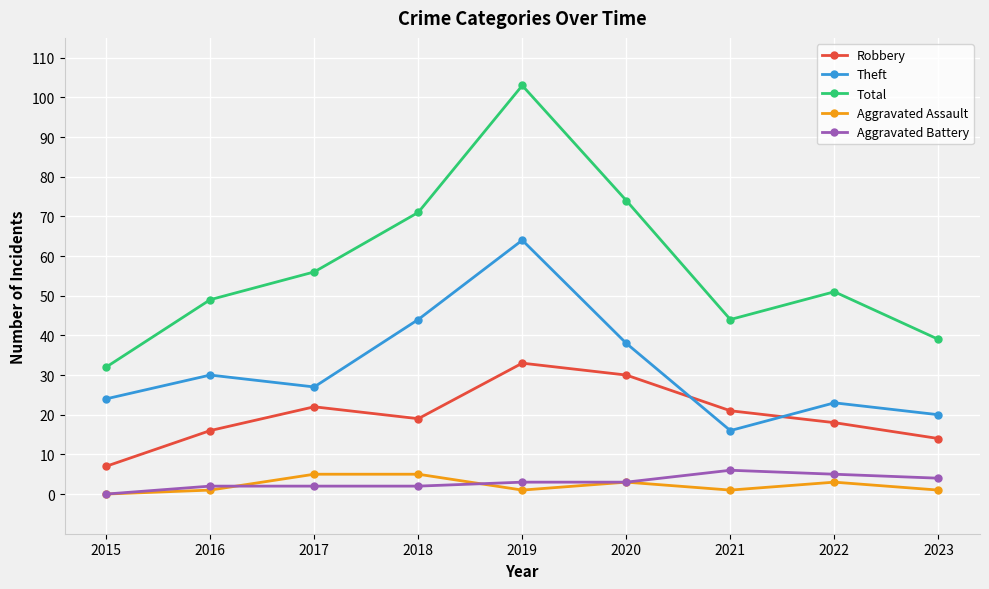

Read the Total value at 2017, to the nearest 5.

55